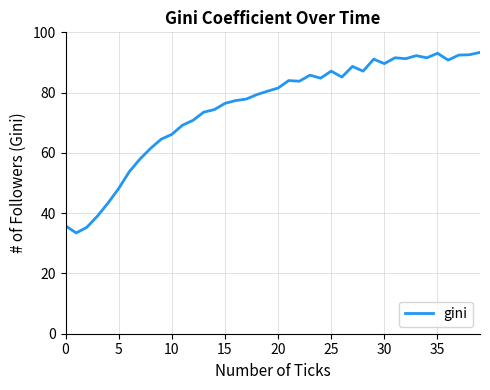

What is the greatest value displayed?

93.4